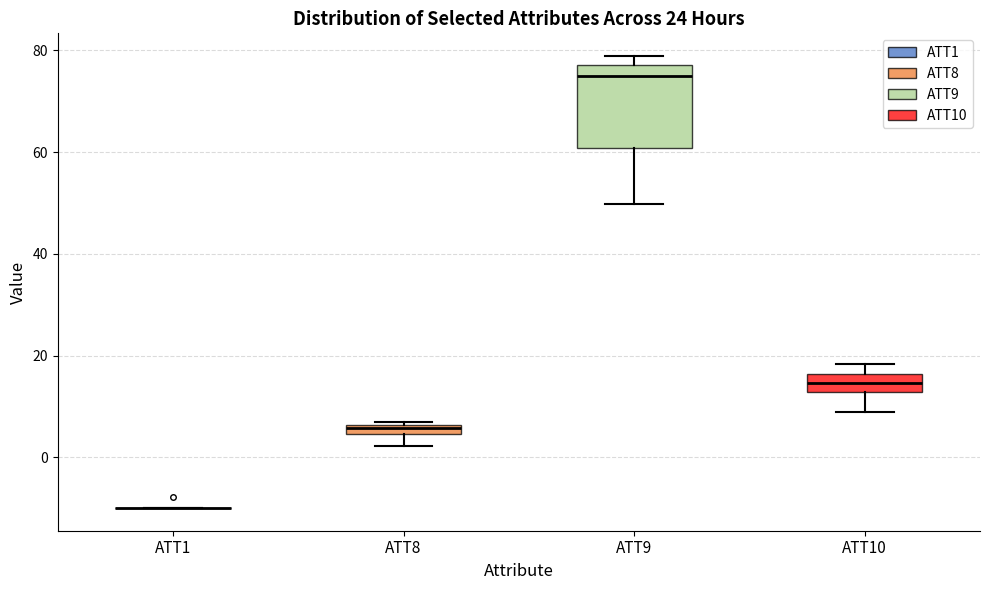

Where is the upper edge of the box for ATT8 on the y-axis? The values are not printed on the chart, so give them approximately, as read against the axis.

6